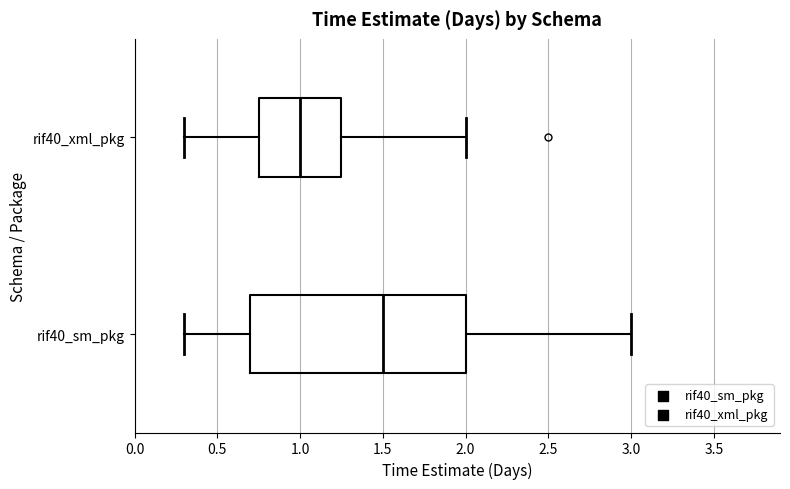

Reading bottom to top, read every box against the x-axis: the position of its median line, the range the box covers, and the ends of its whiskers. The values are not printed on the chart, so give them approximately, as read against the axis.

rif40_sm_pkg: median 1.50, box 0.70 to 2.00, whiskers 0.30 to 3.00
rif40_xml_pkg: median 1.00, box 0.75 to 1.25, whiskers 0.30 to 2.00